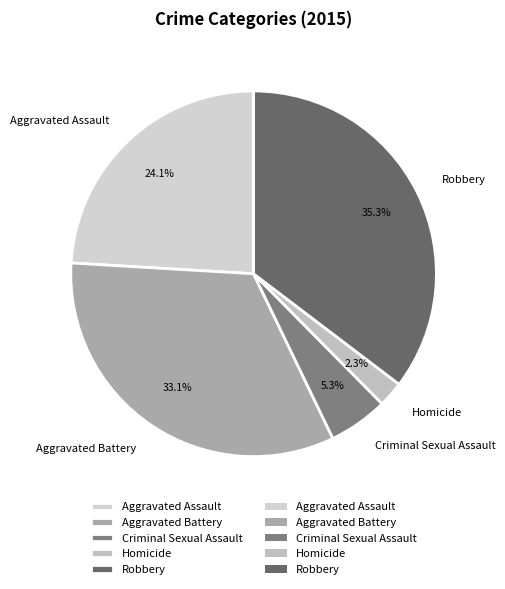

How many segments does this pie chart have?

5